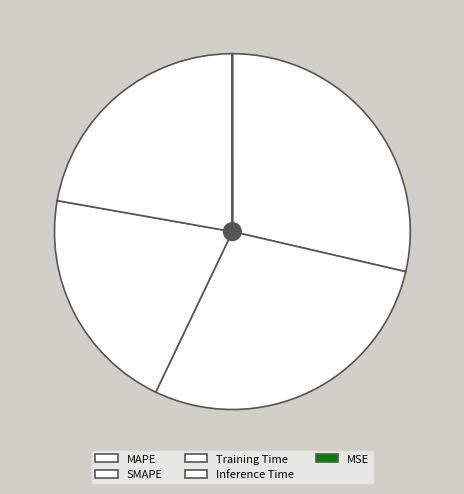

True or false: Training Time accounts for 21% of the total.

True